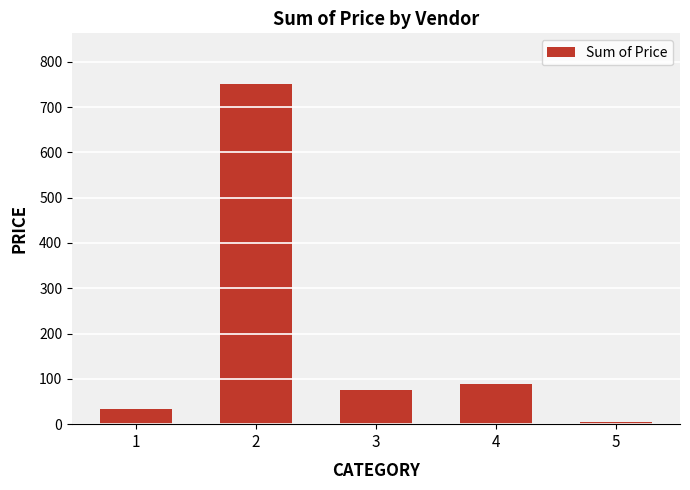

Reading left to right, extract all data points from this chart.

1=34.3	2=750.2	3=74.6	4=88.0	5=5.1